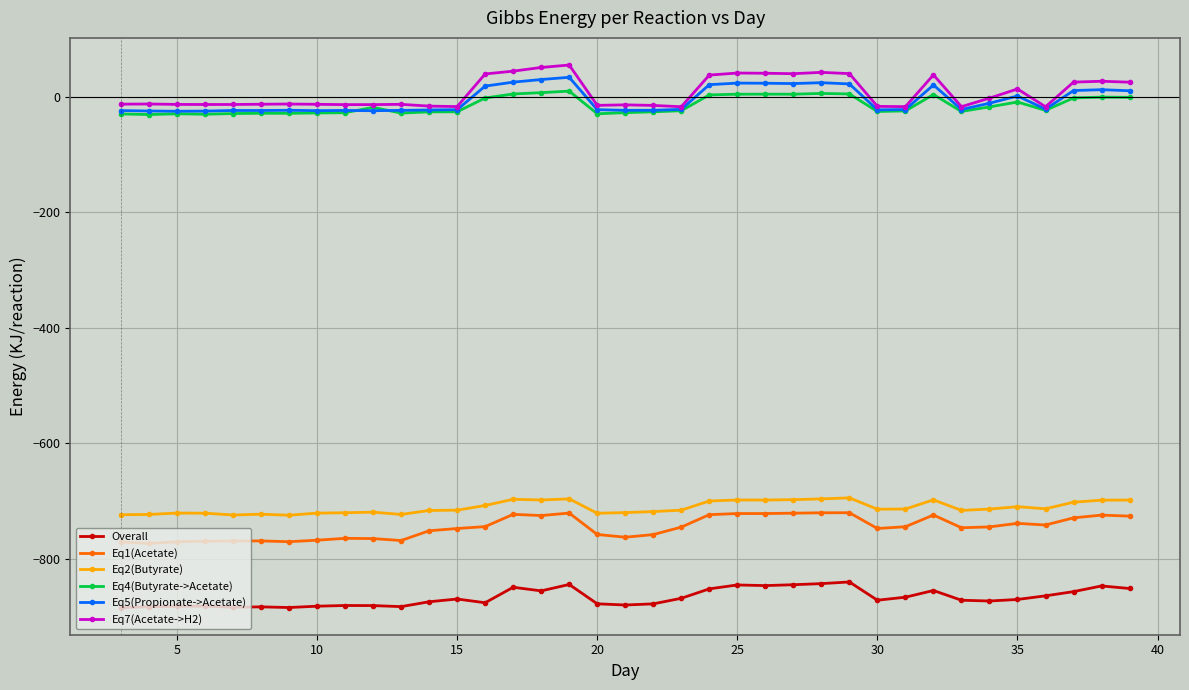

True or false: Eq7(Acetate->H2) has more than 0 interior local peaks.

True